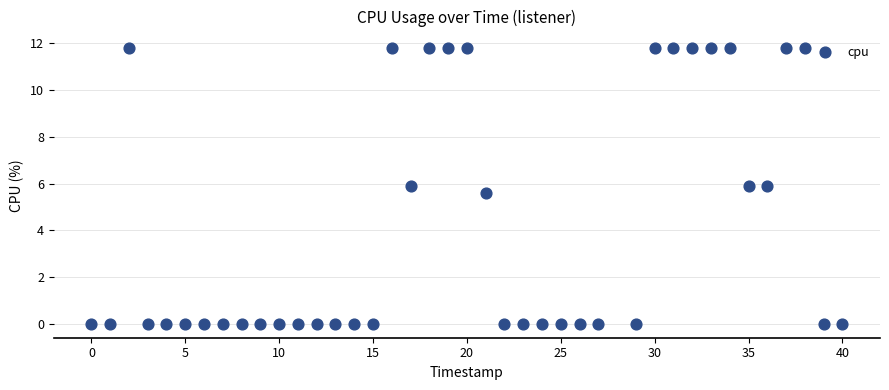

What is the range of Y values (max minus min)?

11.8